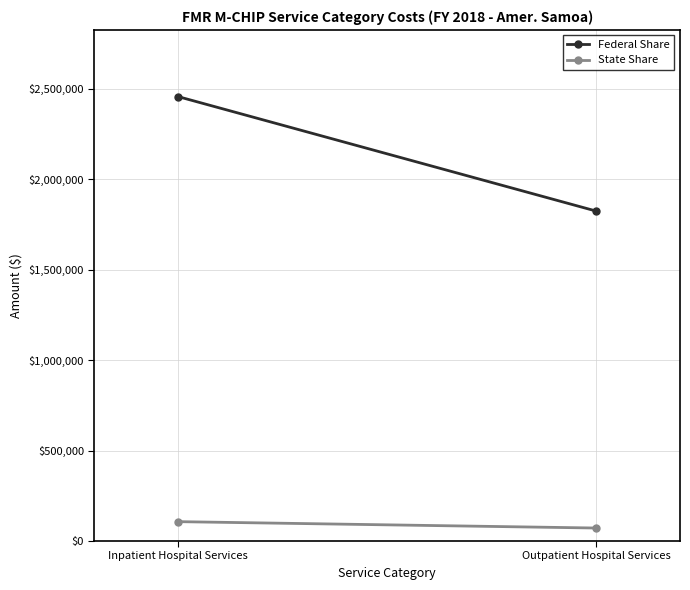

True or false: State Share has a value of 47286 at Outpatient Hospital Services.

False